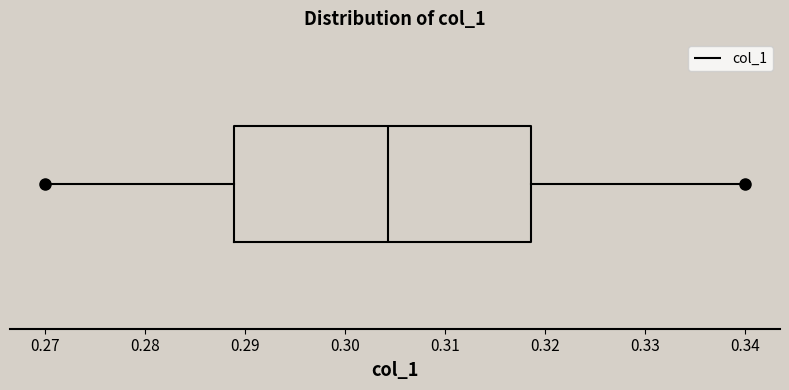

Where is the left edge of the box on the x-axis? The values are not printed on the chart, so give them approximately, as read against the axis.

0.289